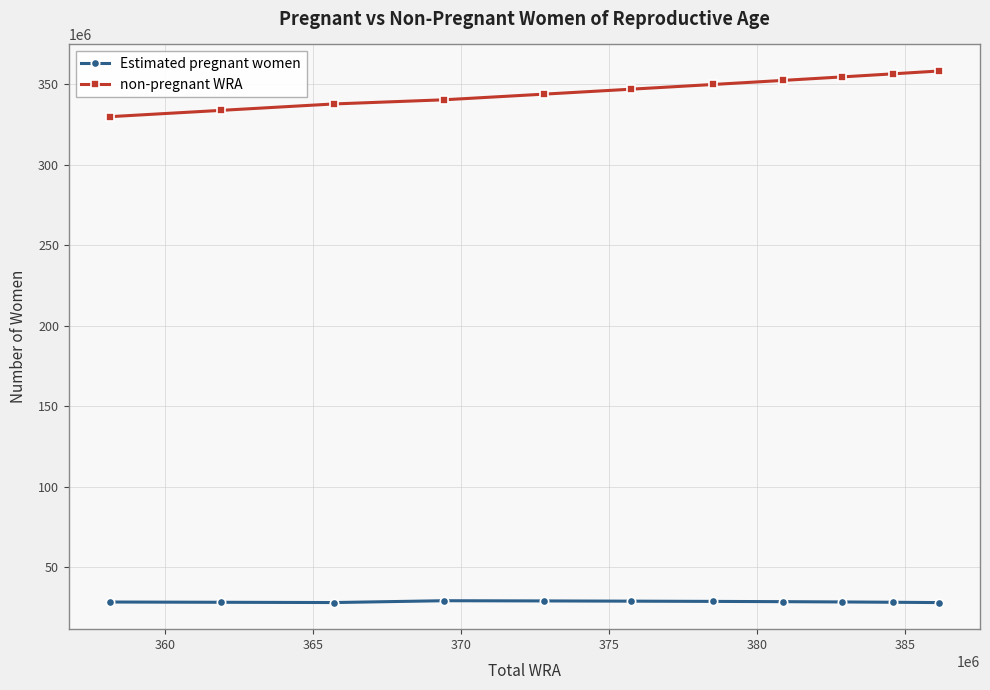

Which series has the widest spread of values?

non-pregnant WRA